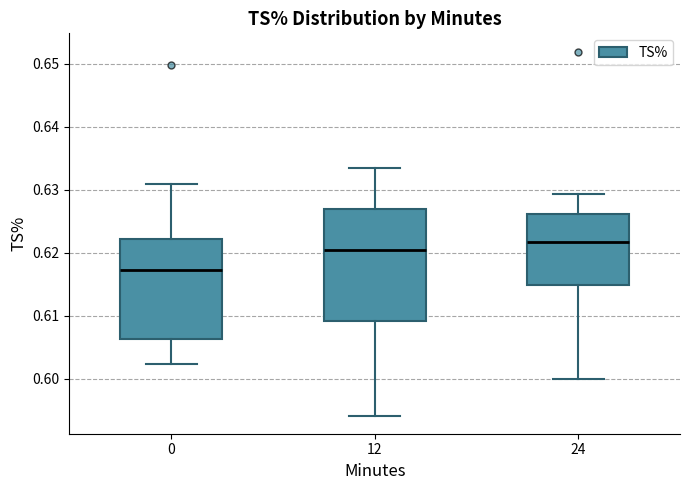

Which box is the tallest, from its lower edge to its upper edge?

12